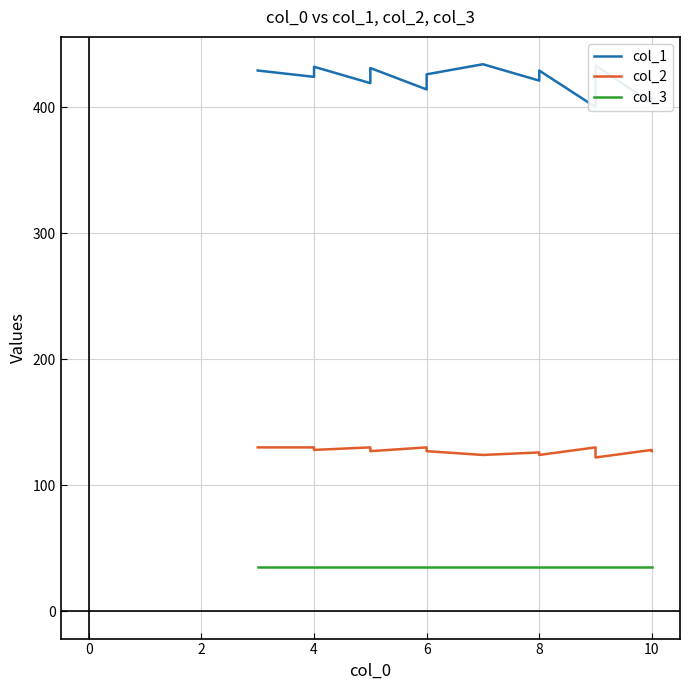

Count the number of categories in the chart.

20